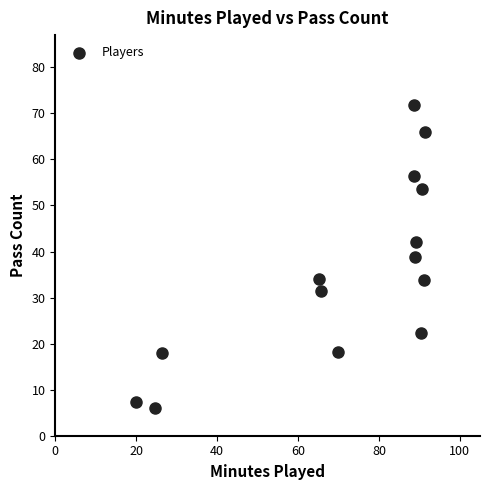

What is the range of X values (max minus min)?

71.4